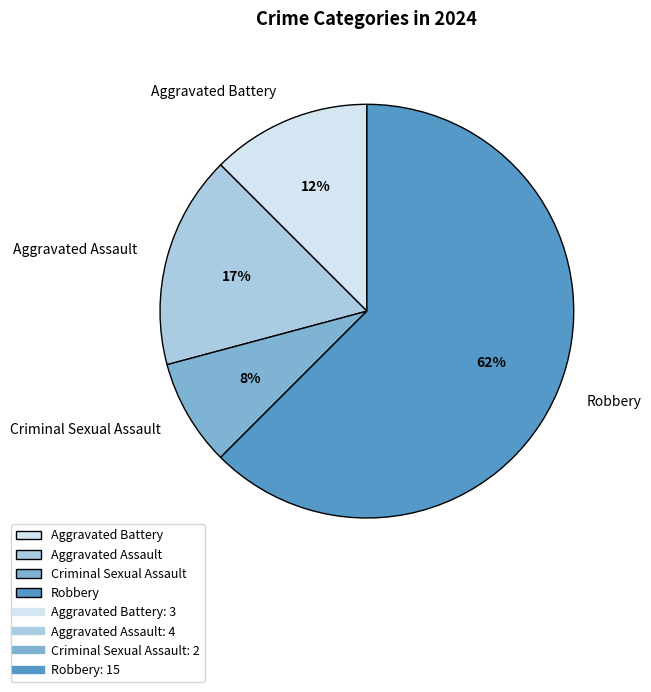

To the nearest percent, what portion does Aggravated Assault represent?

17%